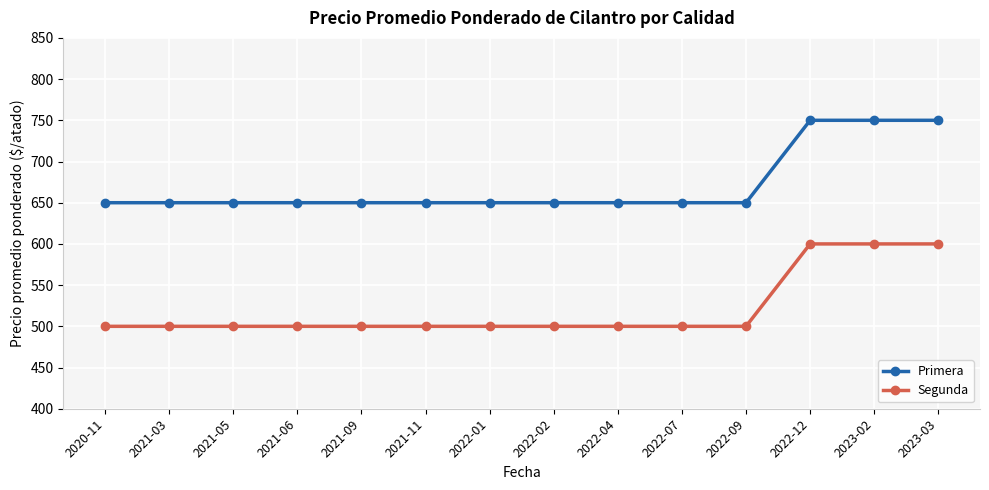

The Primera series shows 898 at 2021-05. True or false?

False